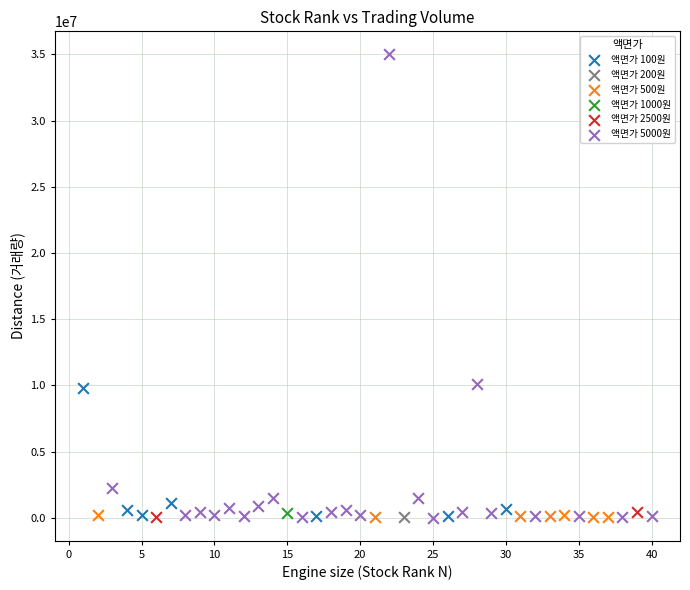

What are all the series names shown in the legend?

액면가 100원, 액면가 200원, 액면가 500원, 액면가 1000원, 액면가 2500원, 액면가 5000원